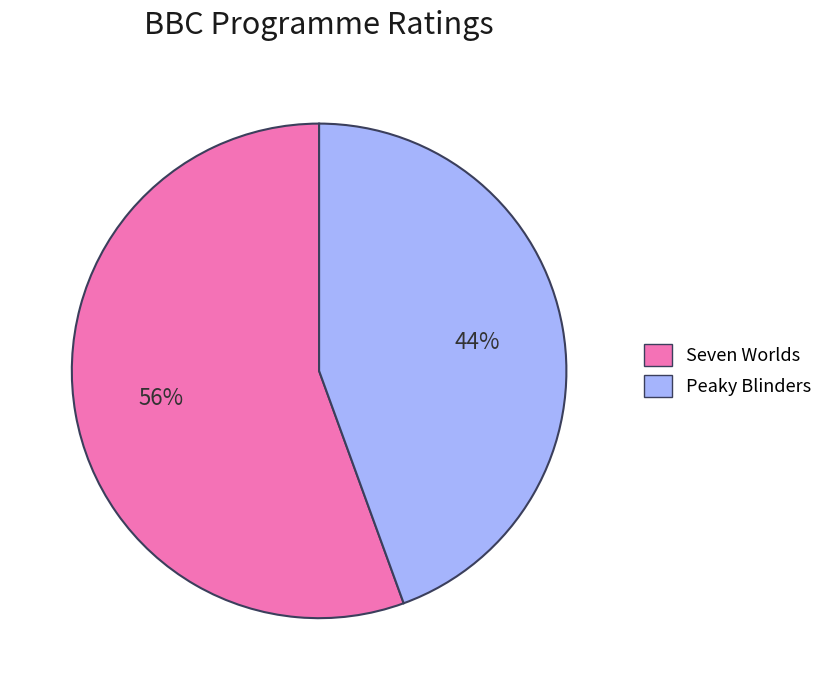

Is there a majority slice in this chart?

Yes